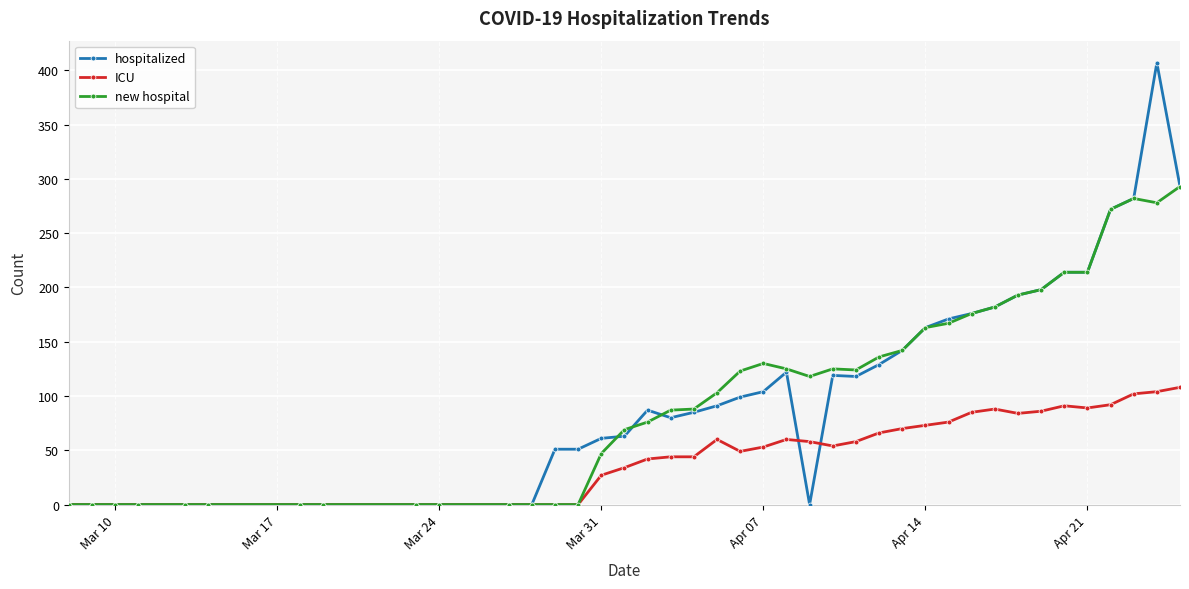

At how many categories does at least one series exceed 265?

4